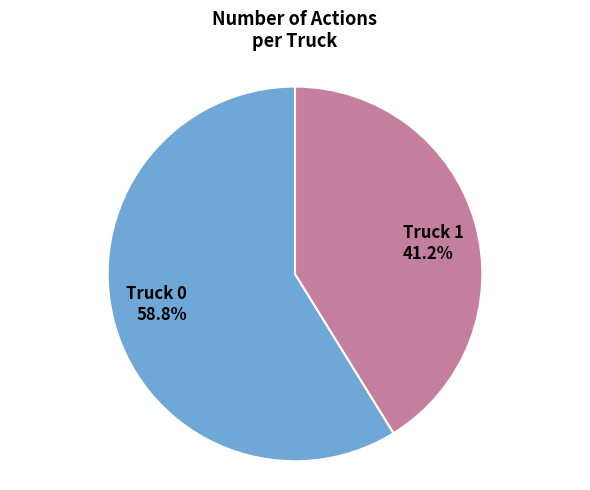

Which category accounts for the majority?

Truck 0